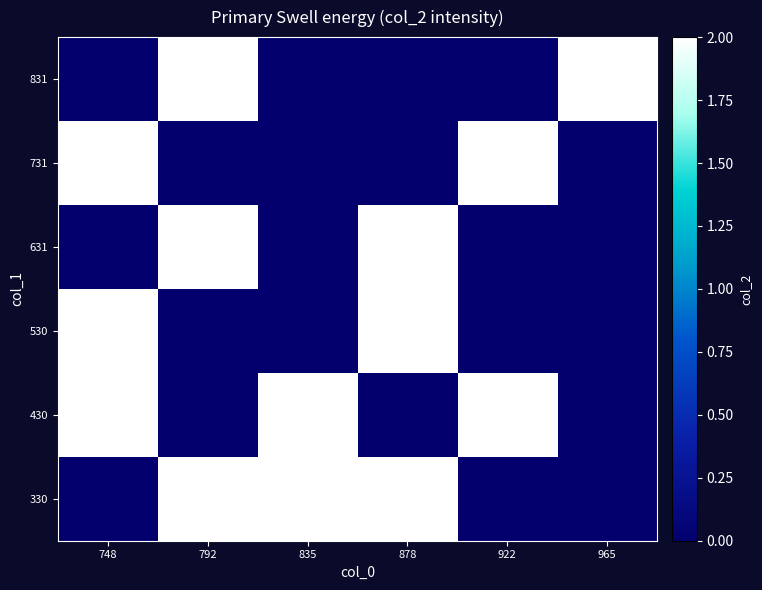

Is it true that 530 equals 0.7 at 878?

False